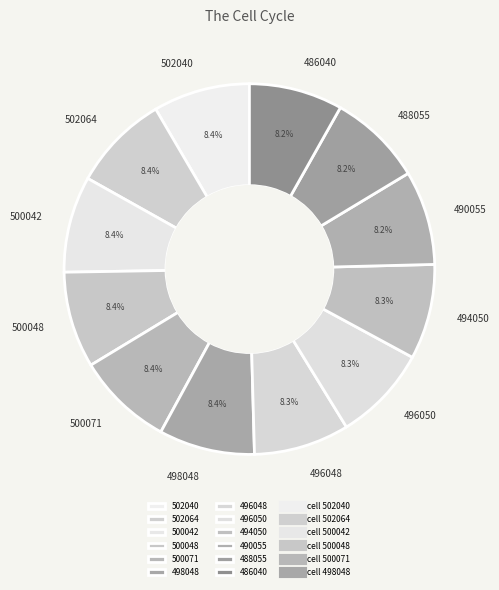

Approximately how many times larger is the value at 502040 compared to 500042?

1.0